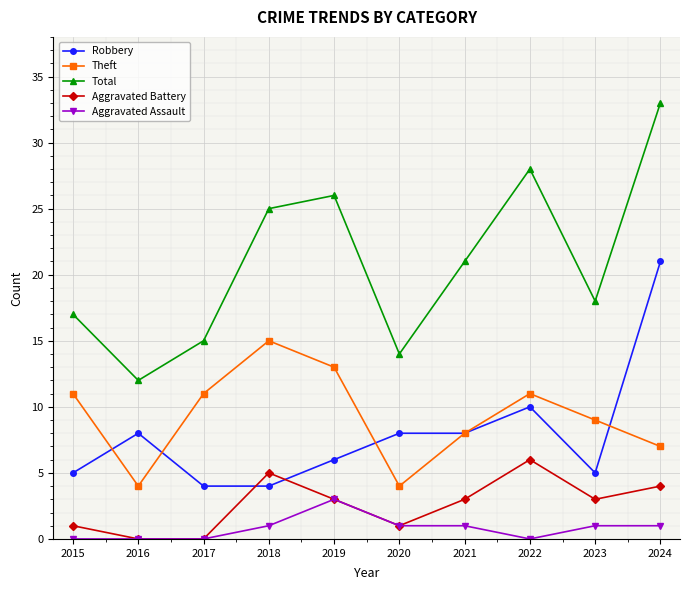

The Theft series shows 11 at 2017. True or false?

True